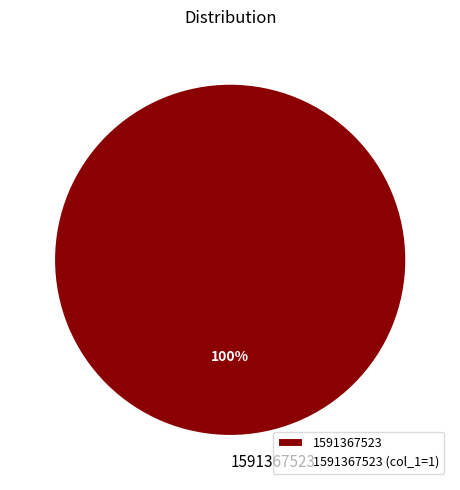

Rank the categories by value from lowest to highest.

1591367523